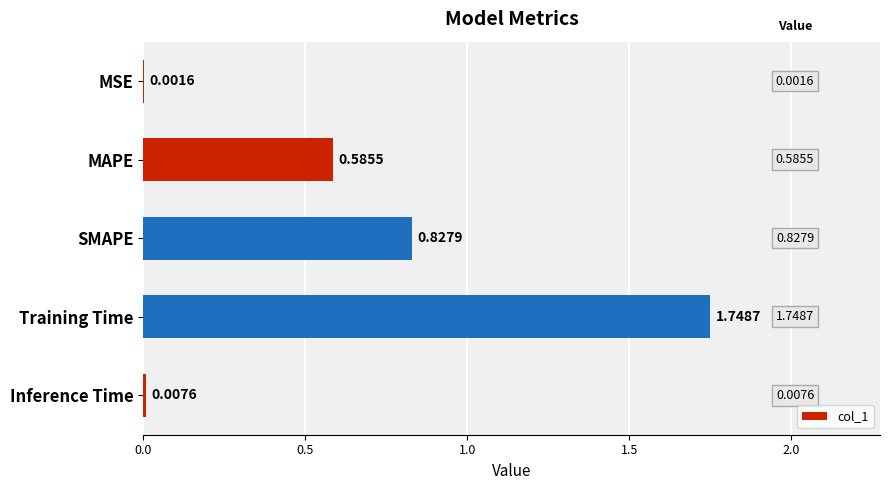

Which has a higher value, MAPE or MSE?

MAPE